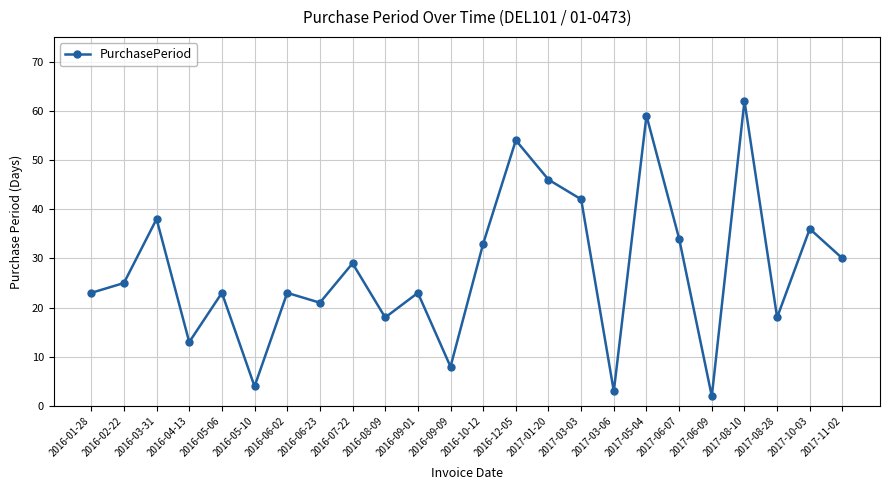

What is the smallest value displayed?

2